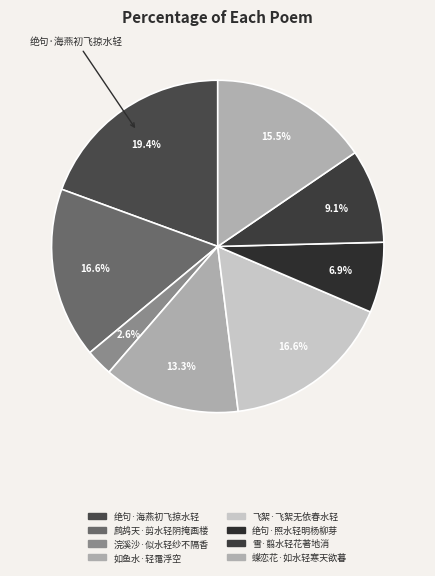

What percentage is the 绝句·海燕初飞掠水轻 slice, to the nearest percent?

19%